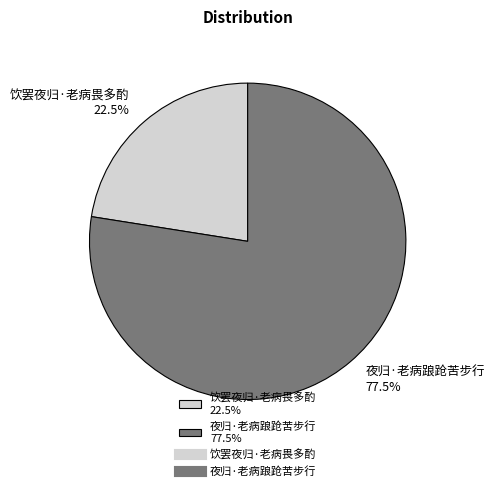

Which has a higher value, 夜归·老病踉跄苦步行 77.5% or 饮罢夜归·老病畏多酌 22.5%?

夜归·老病踉跄苦步行 77.5%